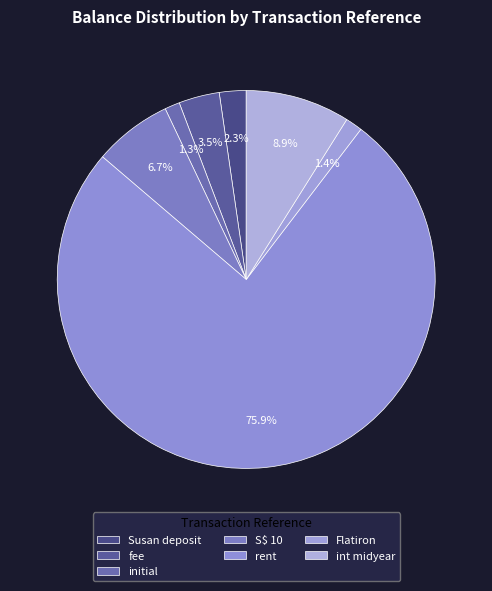

True or false: fee accounts for 1% of the total.

False